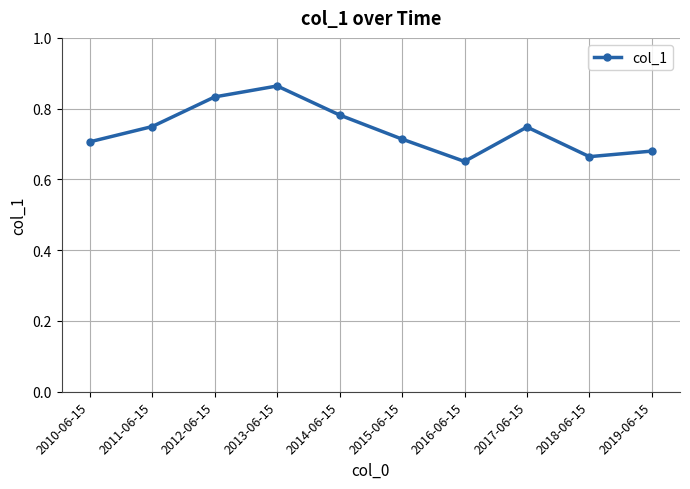

What is the label of the 7th point from the right?

2013-06-15